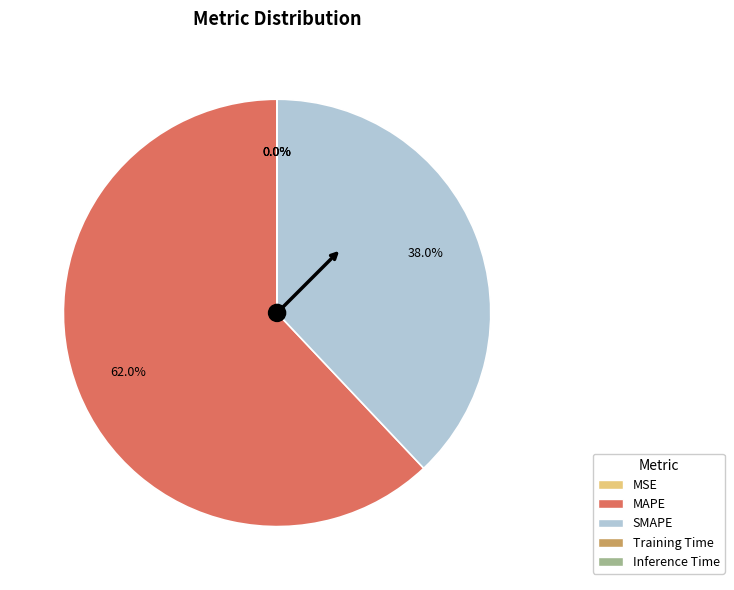

What is the largest slice in the pie chart?

MAPE